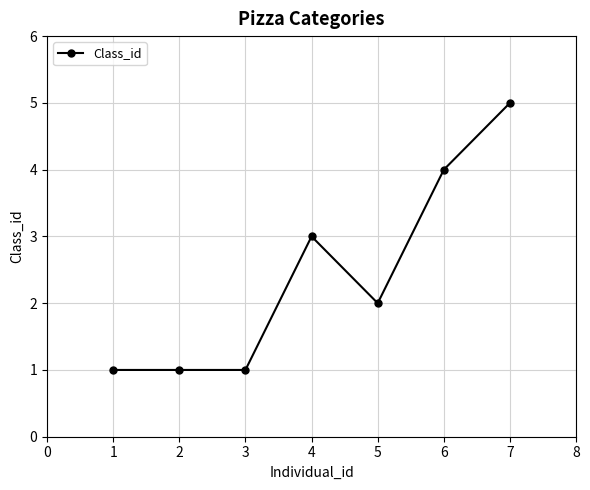

What is the difference between the second highest and minimum values?

3